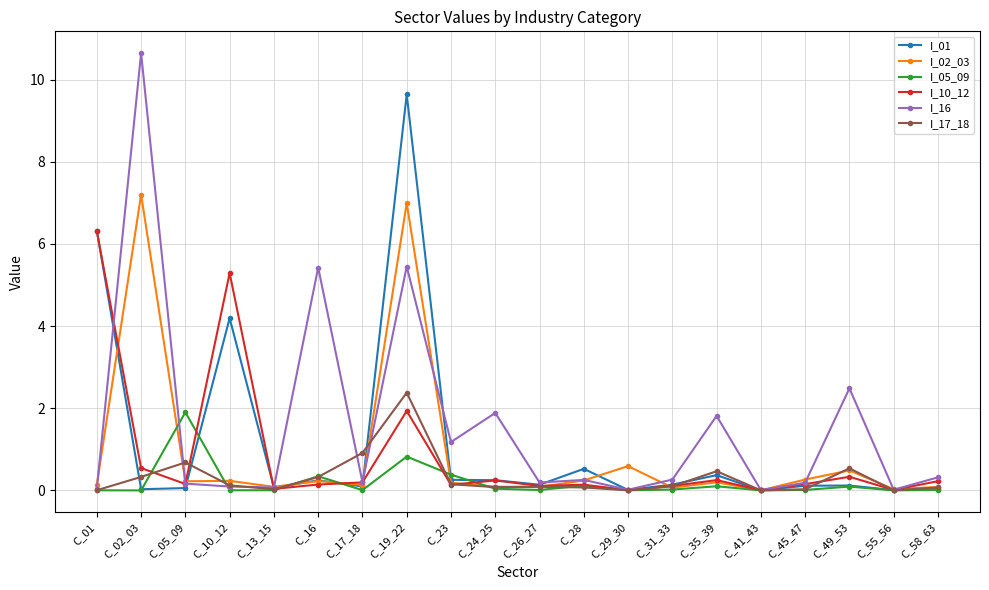

What is the value of the I_17_18 point at the 7th from the left?

0.9